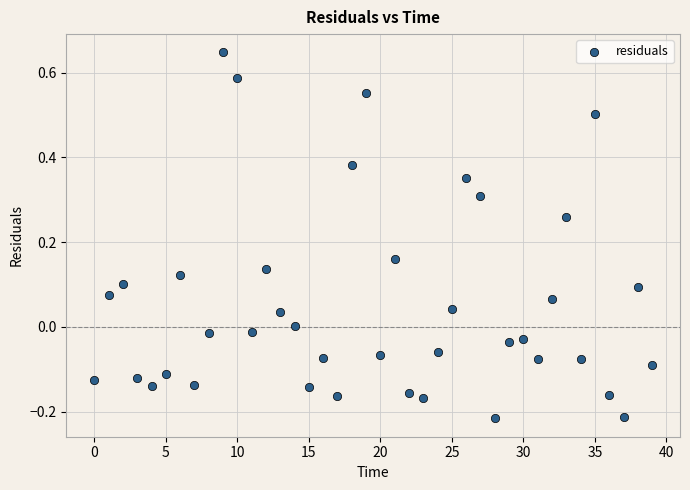

What is the range of Y values (max minus min)?

0.9